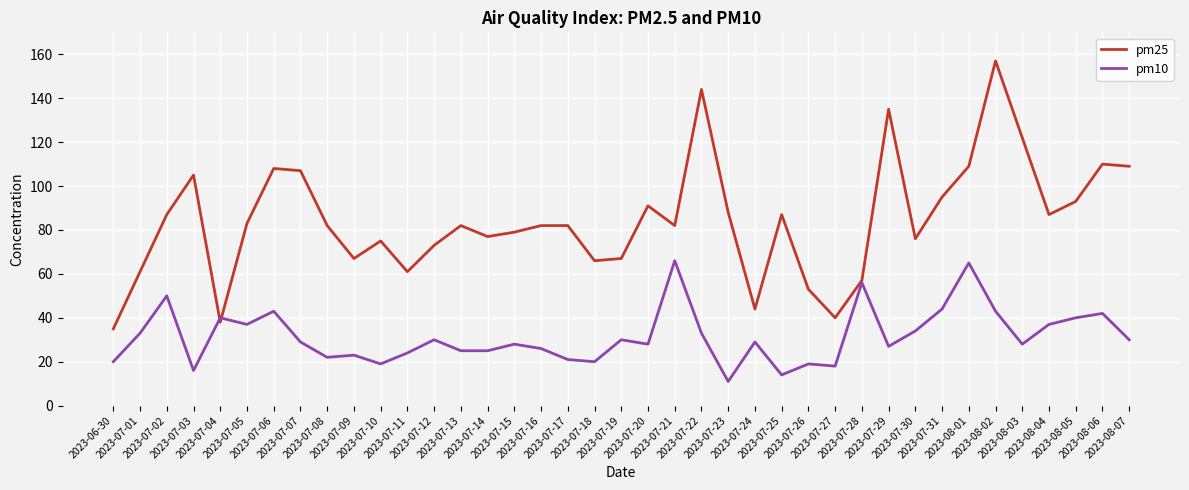

What are all the series names shown in the legend?

pm25, pm10